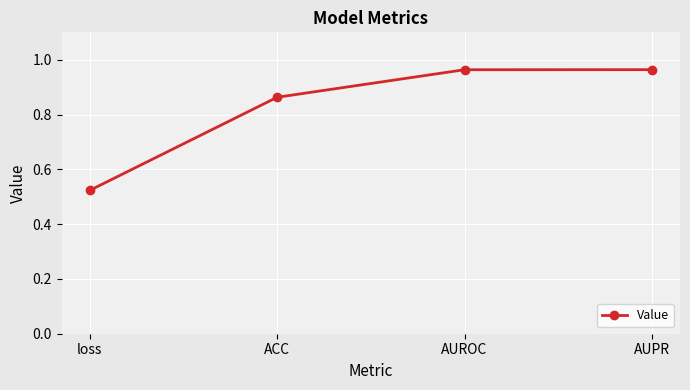

Where is the data nearest to the value 0?

loss